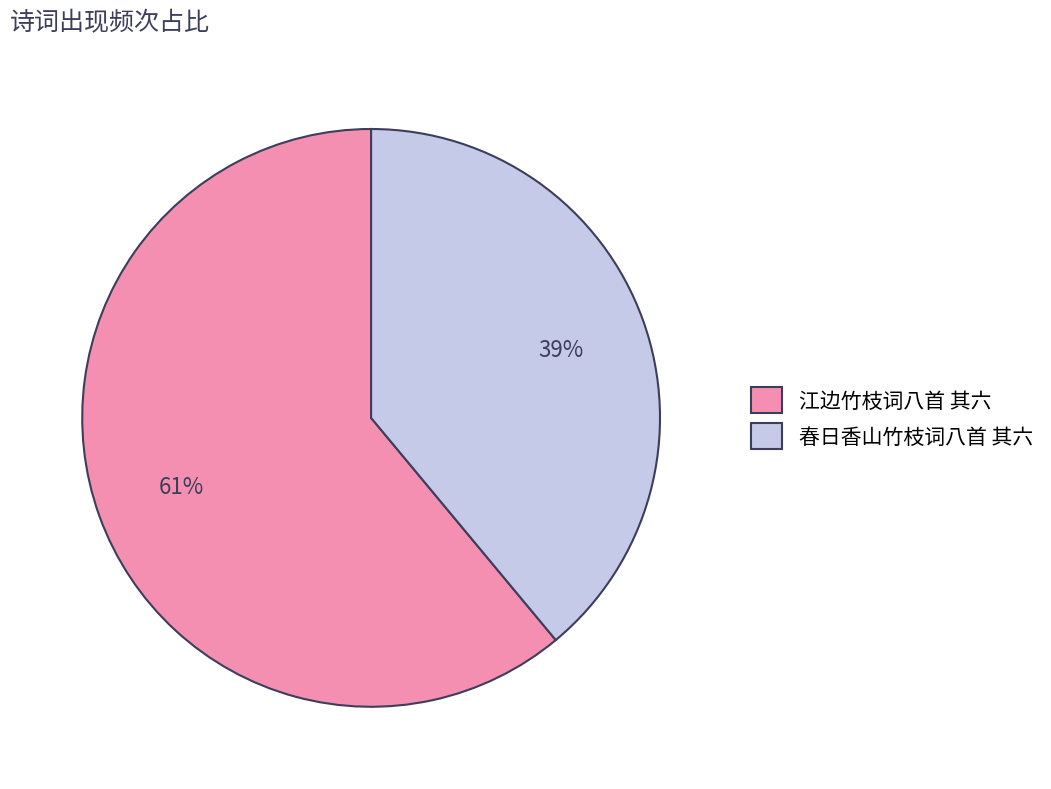

Approximately how many times larger is the value at 春日香山竹枝词八首 其六 compared to 江边竹枝词八首 其六?

0.6